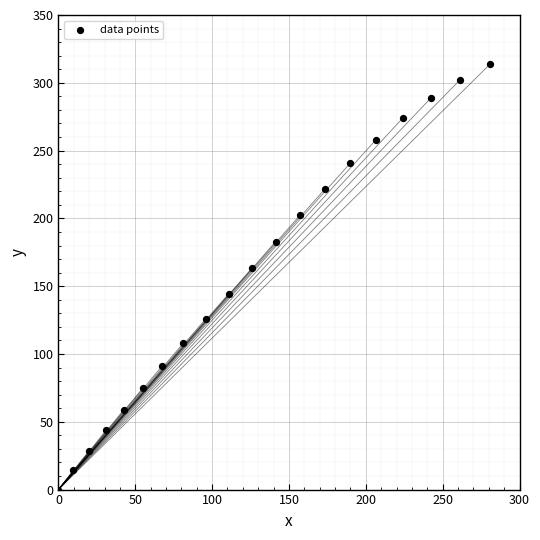

What Y value in the scatter plot is closest to 156?

163.1